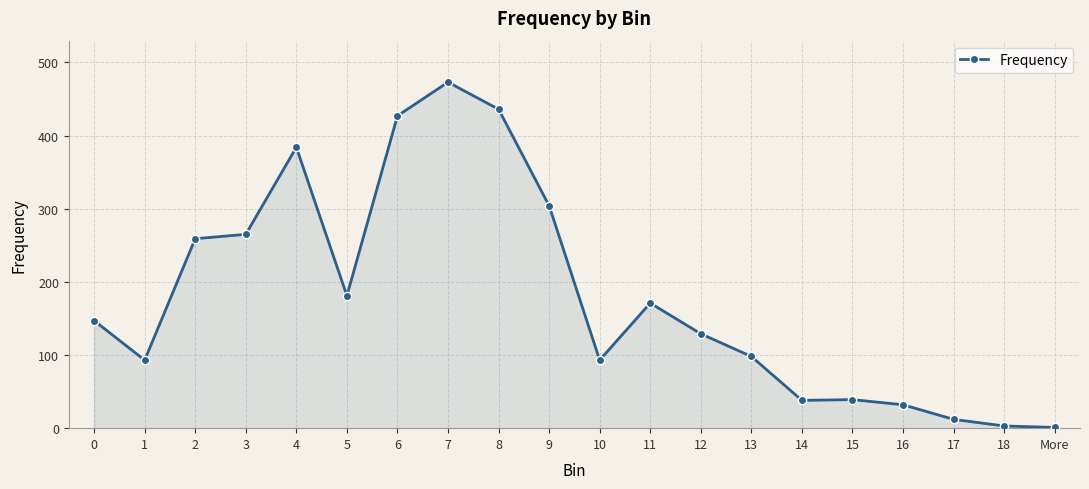

What is the label of the 1st point from the right?

More